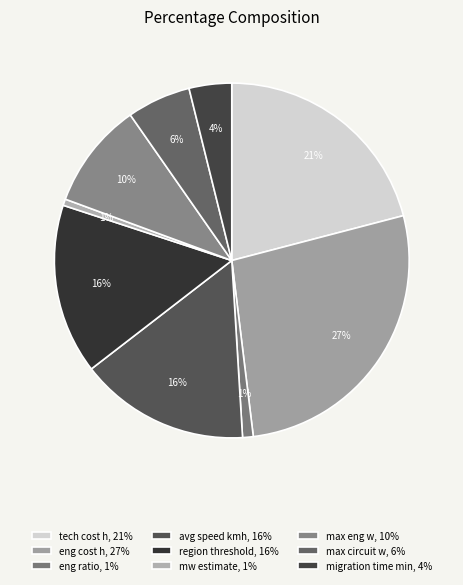

Is there any slice that represents more than half of the pie?

No